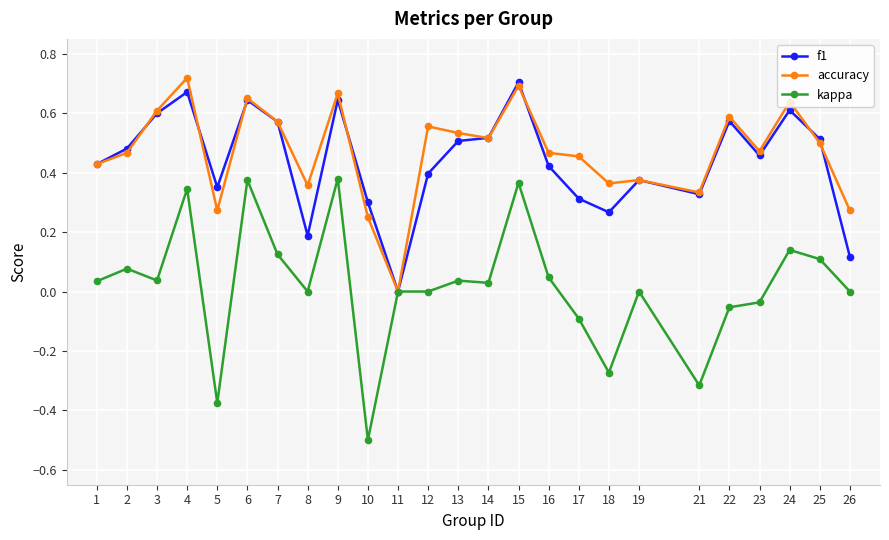

What are all the series names shown in the legend?

f1, accuracy, kappa